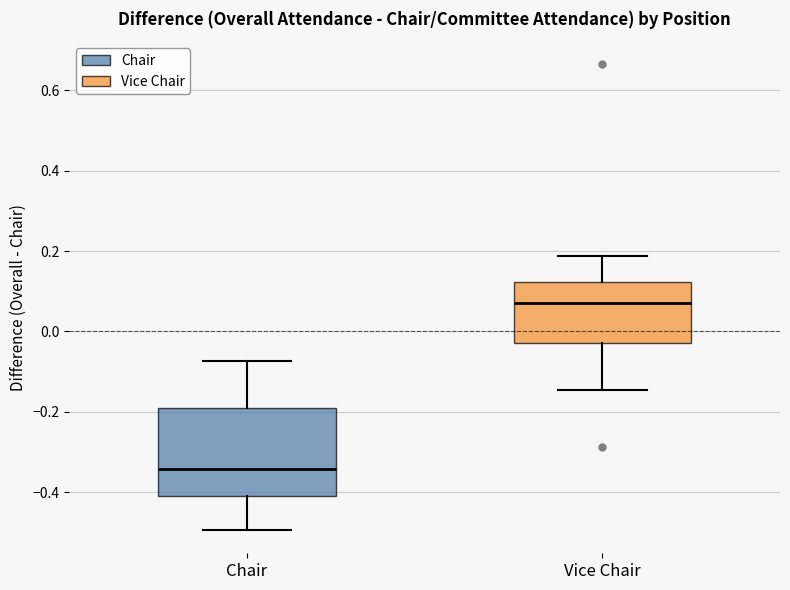

Where does the median line of the box for Chair sit on the y-axis? The values are not printed on the chart, so give them approximately, as read against the axis.

-0.34